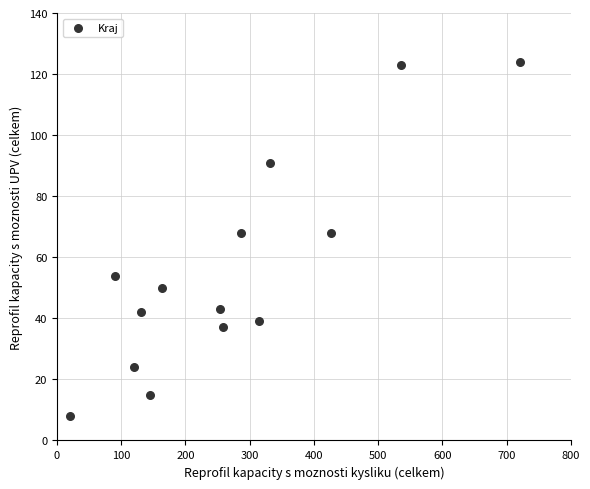

What is the range of Y values (max minus min)?

116